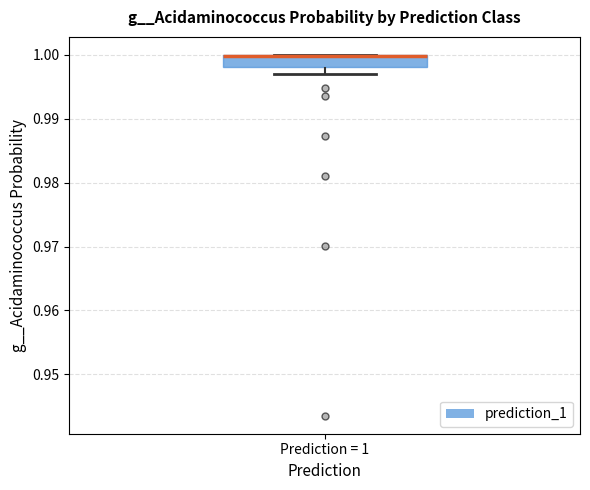

Where is the lower edge of the box for Prediction = 1 on the y-axis? The values are not printed on the chart, so give them approximately, as read against the axis.

0.998